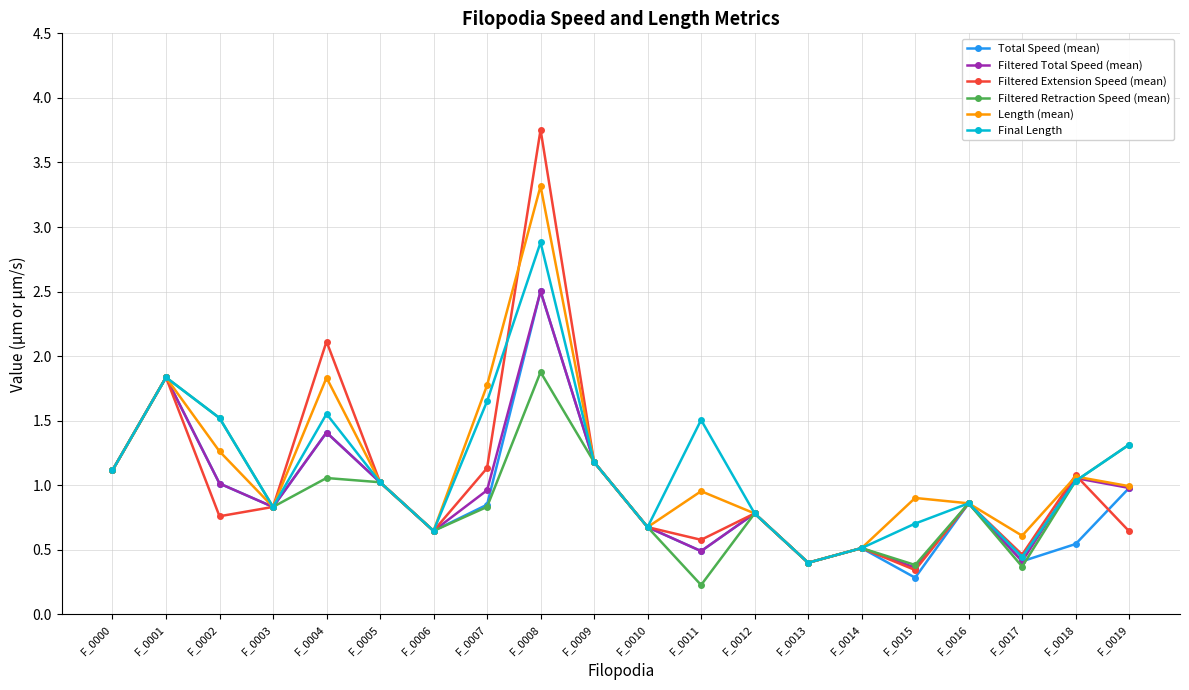

Which series has the largest range (max minus min)?

Filtered Extension Speed (mean)